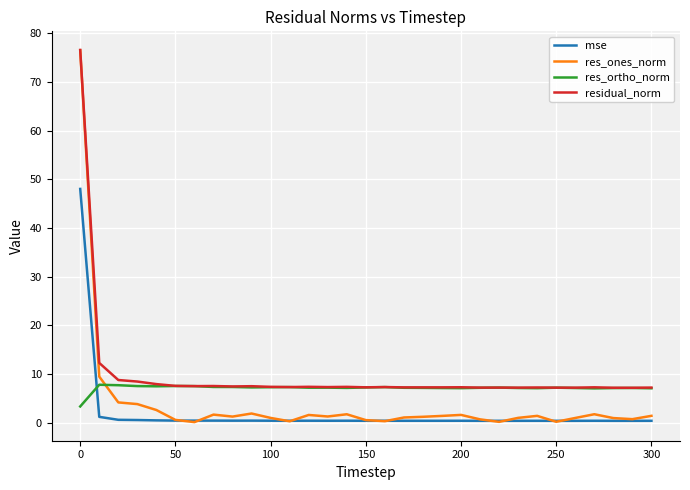

List the series in order of their overall mean, highest first.

residual_norm, res_ortho_norm, res_ones_norm, mse